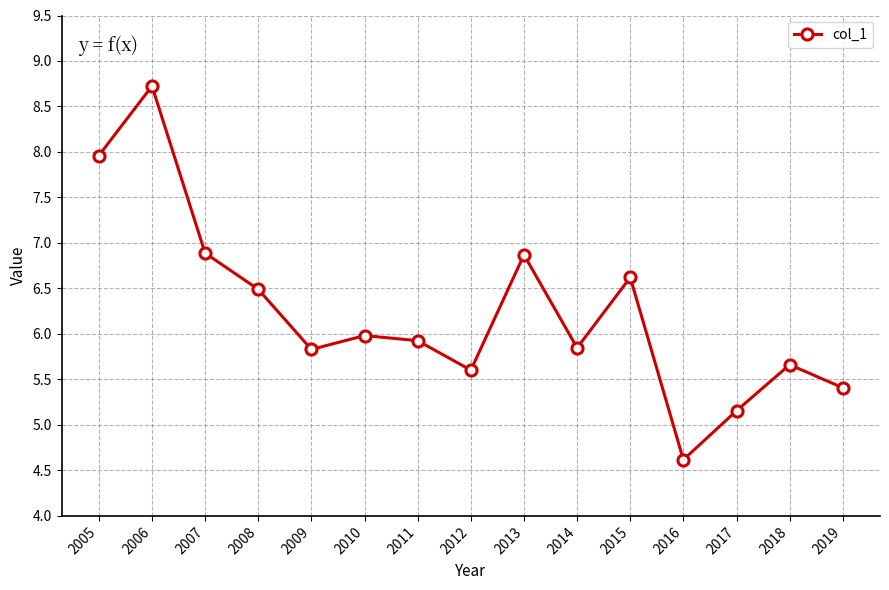

How many data points are above 5?

14